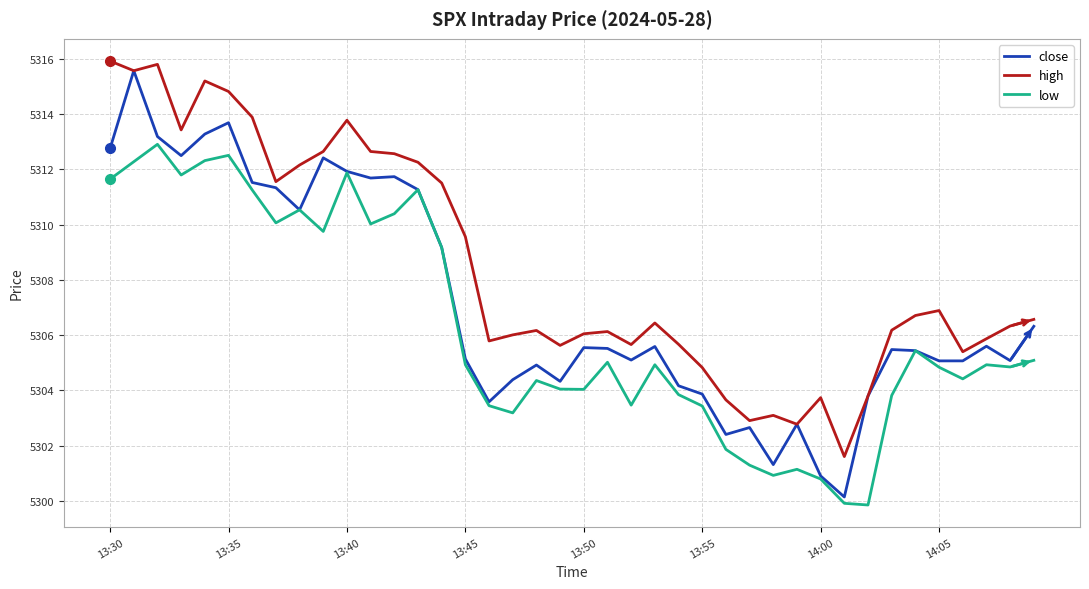

True or false: low and high intersect in this chart.

False